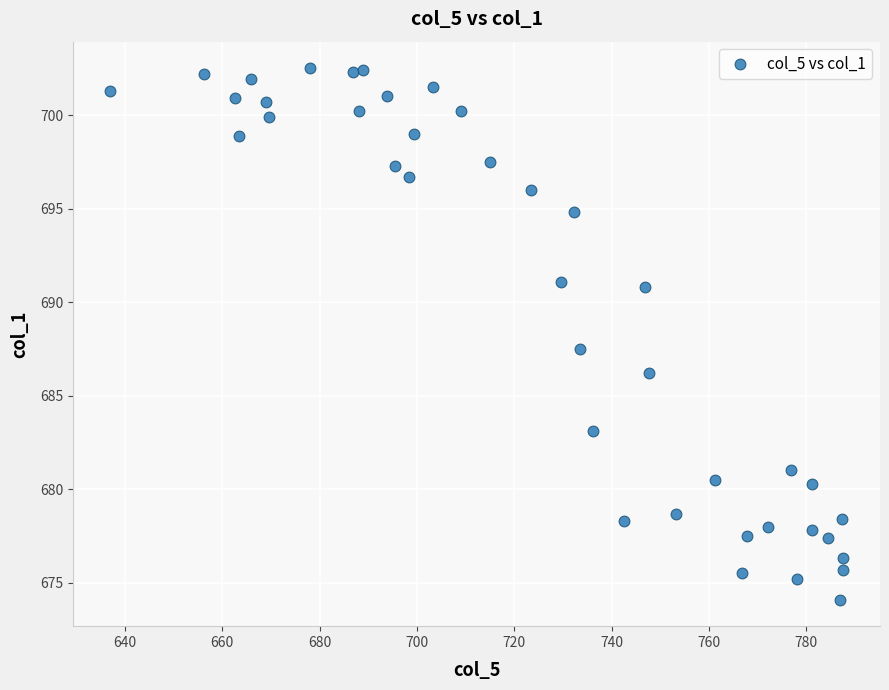

What Y value in the scatter plot is closest to 688?

687.5